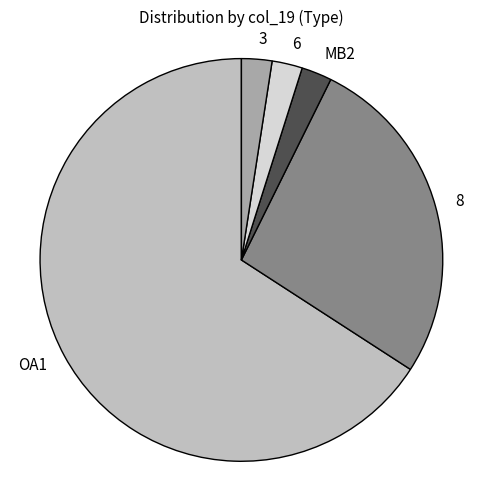

Do OA1 and MB2 together represent more than half of the pie?

Yes